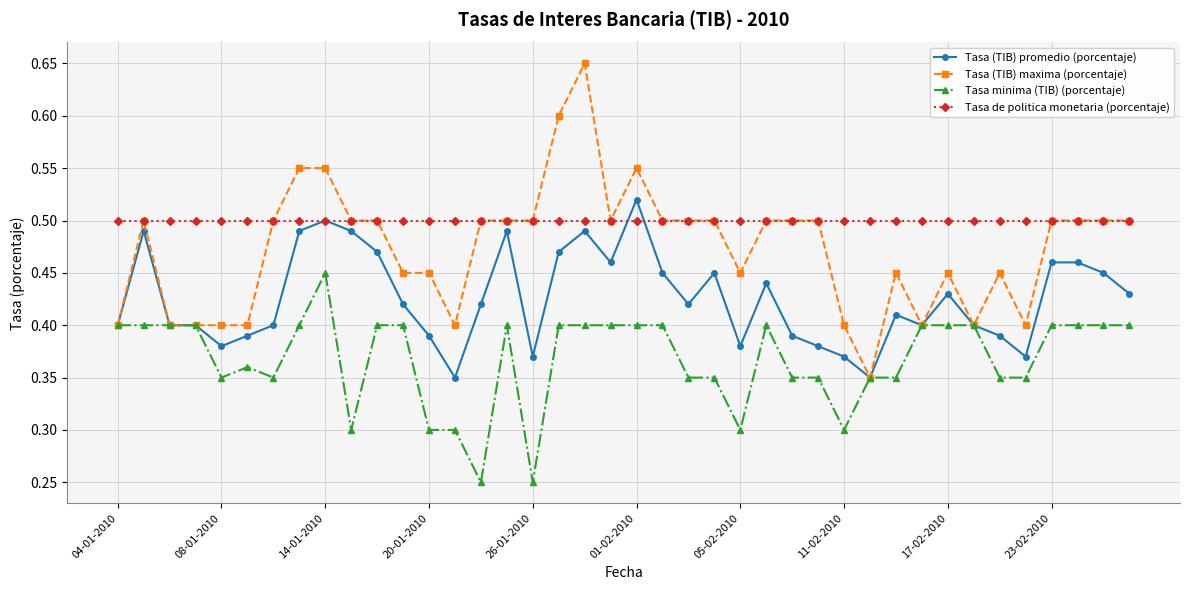

Count the number of data series in this chart.

4